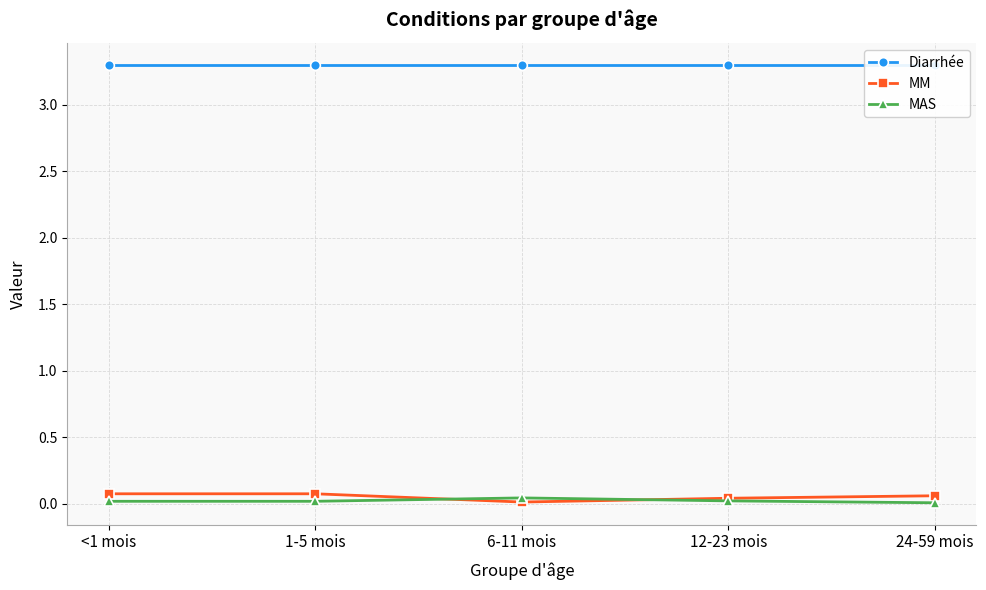

List the series in order of their peak value, lowest first.

MAS, MM, Diarrhée